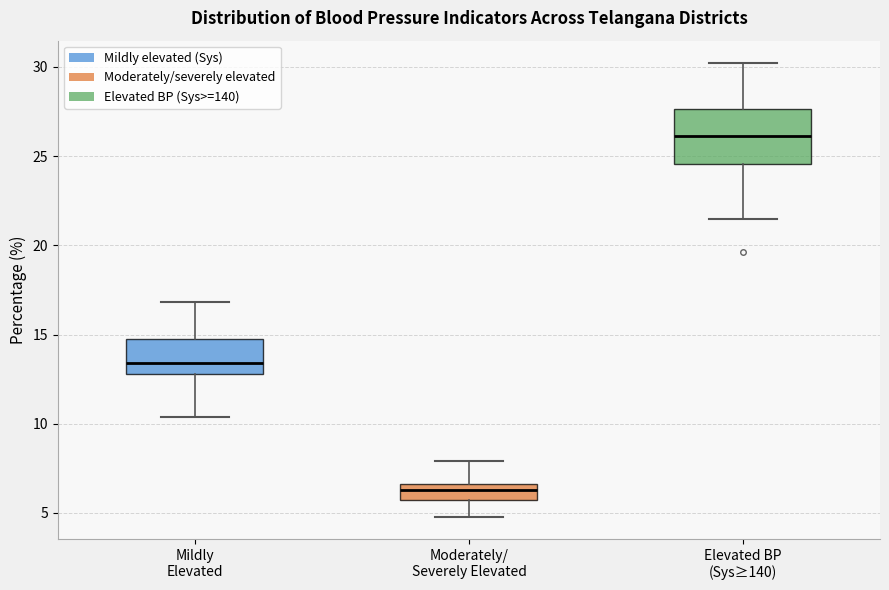

Where does the median line of the box for Mildly Elevated sit on the y-axis? The values are not printed on the chart, so give them approximately, as read against the axis.

13.5